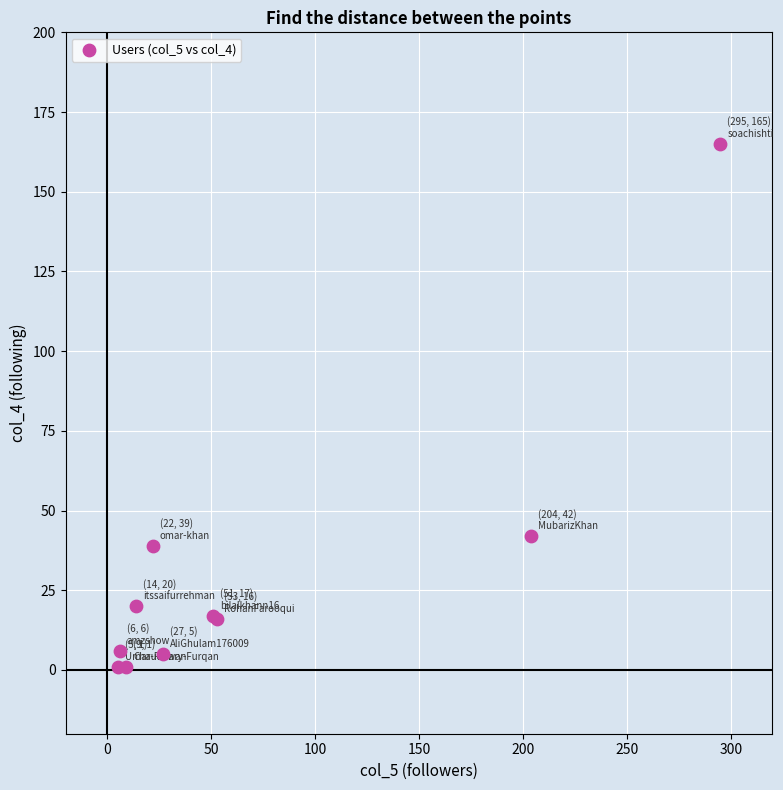

What Y value in the scatter plot is closest to 83?

42